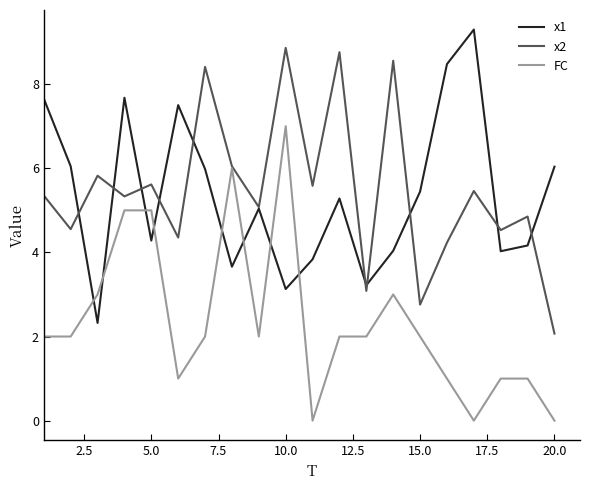

Rank the series by their maximum value, from highest to lowest.

x1, x2, FC